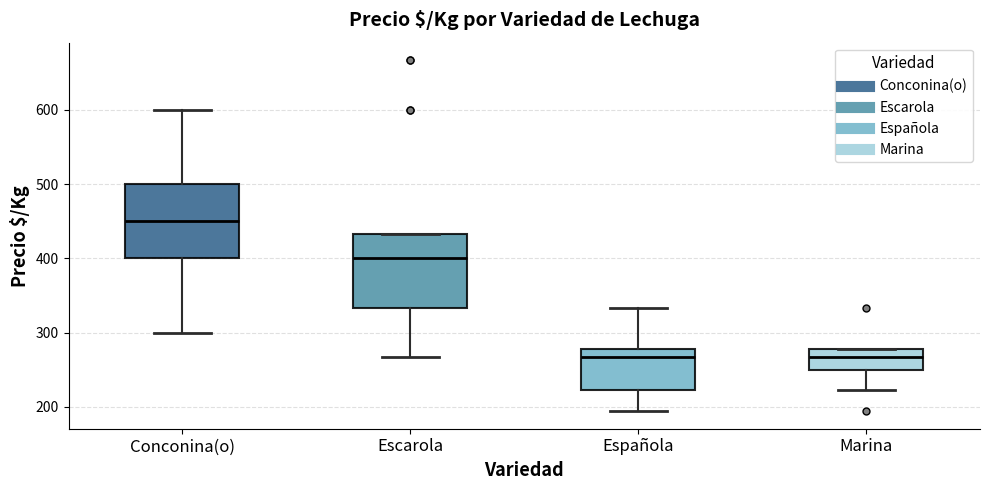

Reading left to right, read every box against the y-axis: the position of its median line, the range the box covers, and the ends of its whiskers. The values are not printed on the chart, so give them approximately, as read against the axis.

Conconina(o): median 450, box 400 to 500, whiskers 300 to 600
Escarola: median 400, box 330 to 430, whiskers 270 to 430
Española: median 270, box 220 to 280, whiskers 190 to 330
Marina: median 270, box 250 to 280, whiskers 220 to 280